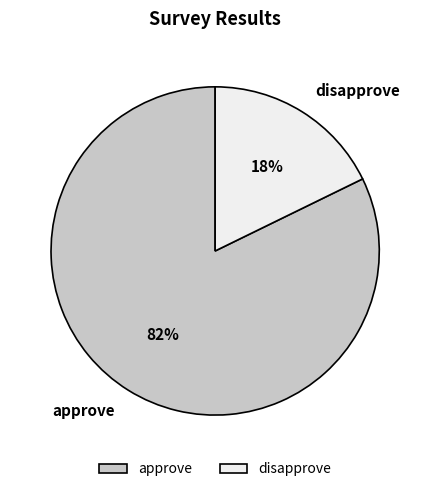

To the nearest percent, what is the average slice percentage?

50%